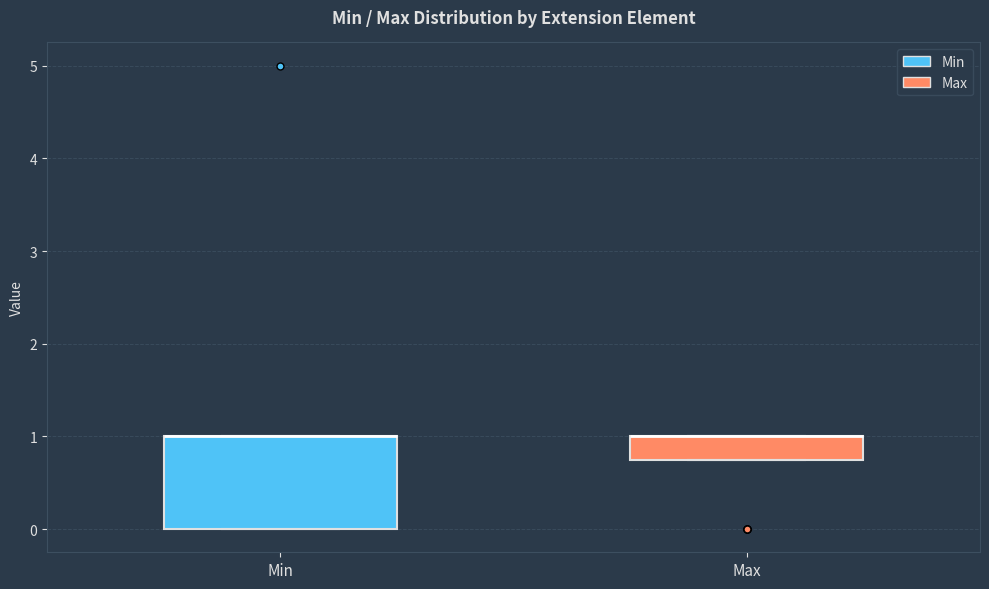

Reading left to right, read every box against the y-axis: the position of its median line, the range the box covers, and the ends of its whiskers. The values are not printed on the chart, so give them approximately, as read against the axis.

Min: median 1.0 (drawn on the box's upper edge), box 0.0 to 1.0, whiskers 0.0 to 1.0
Max: median 1.0 (drawn on the box's upper edge), box 0.8 to 1.0, whiskers 0.8 to 1.0